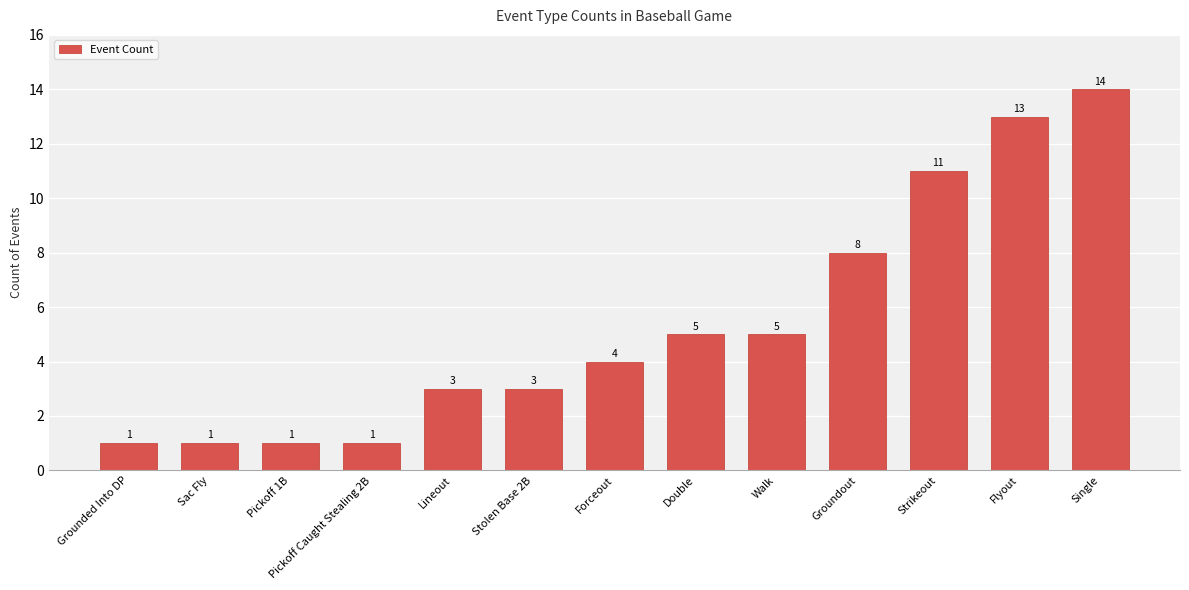

True or false: the data shows 1 at Stolen Base 2B.

False